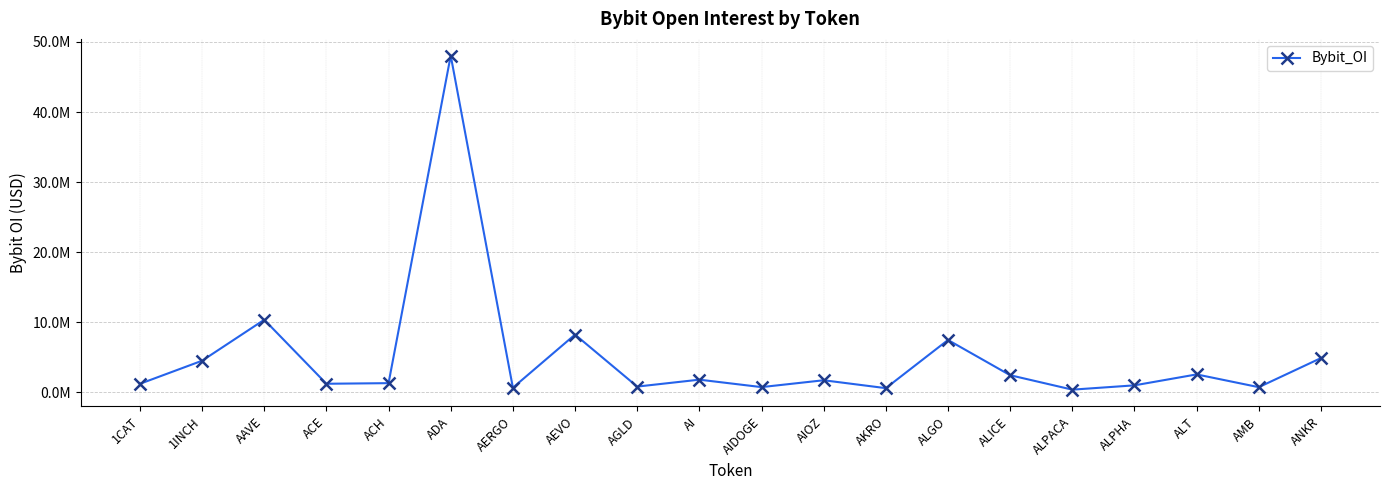

Is this an area chart (filled region under the line)?

No